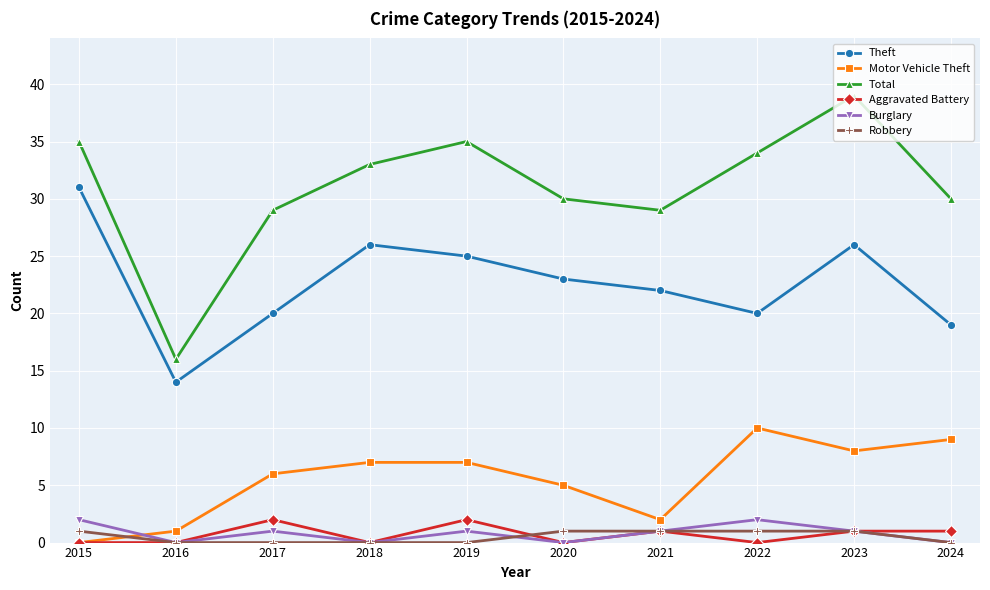

Where is Motor Vehicle Theft nearest to the value 5?

2020